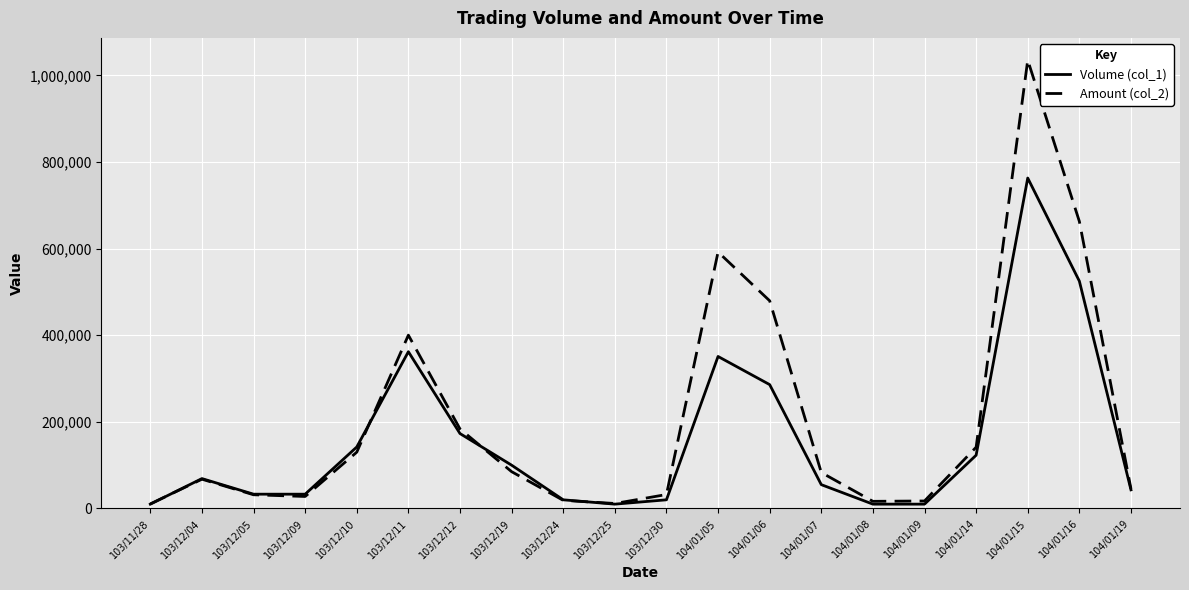

How many interior local valleys does the Amount (col_2) series have?

3